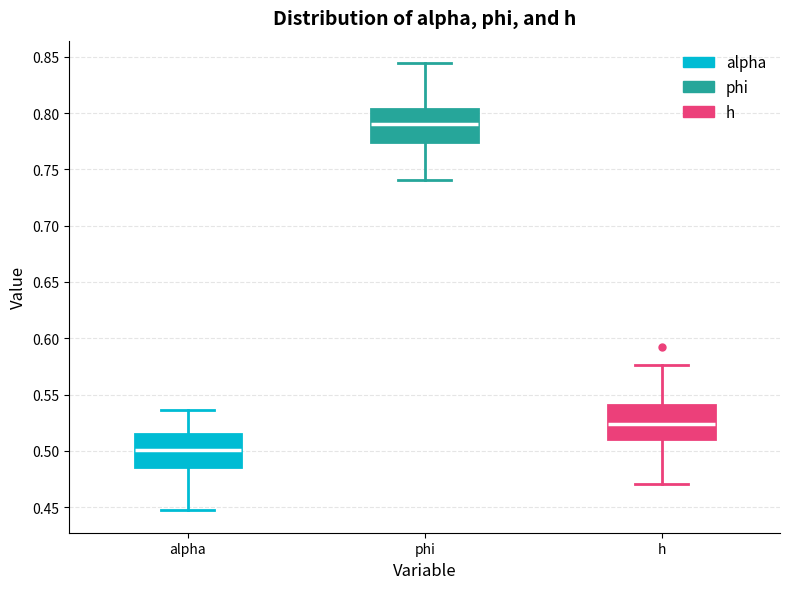

Reading left to right, read every box against the y-axis: the position of its median line, the range the box covers, and the ends of its whiskers. The values are not printed on the chart, so give them approximately, as read against the axis.

alpha: median 0.500, box 0.485 to 0.515, whiskers 0.445 to 0.535
phi: median 0.790, box 0.775 to 0.805, whiskers 0.740 to 0.845
h: median 0.525, box 0.510 to 0.540, whiskers 0.470 to 0.575